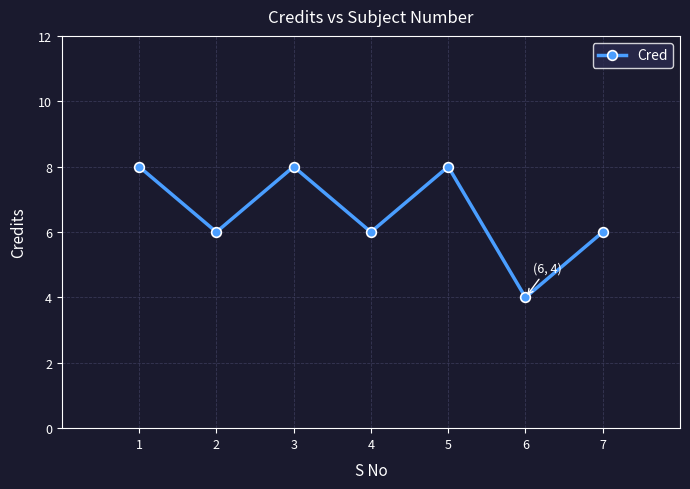

The chart shows a value of 4 at 1. True or false?

False